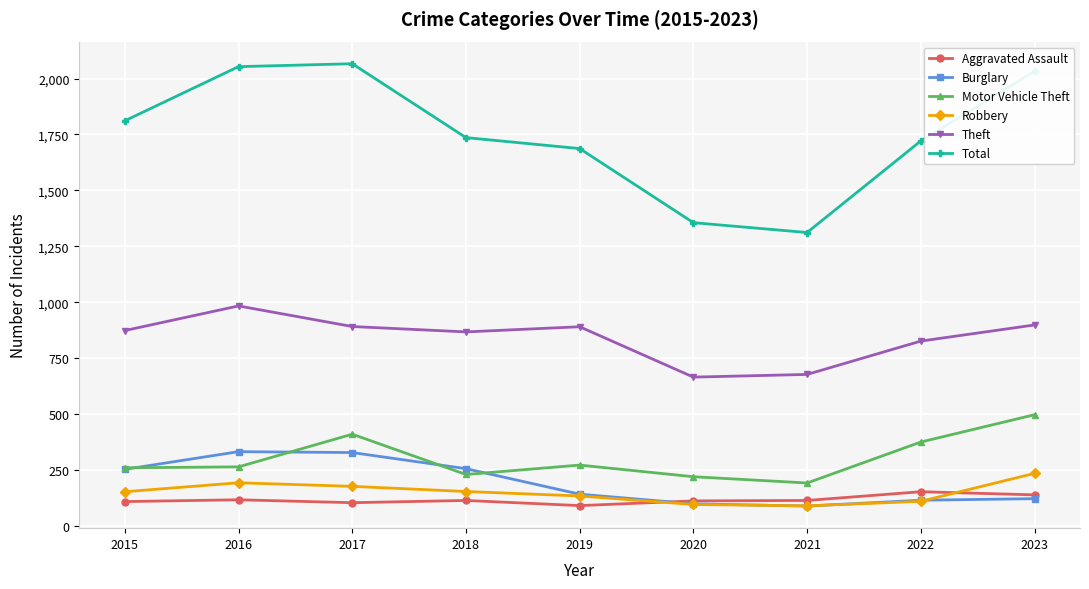

What is the value of the Motor Vehicle Theft point at the 3rd from the left?

411